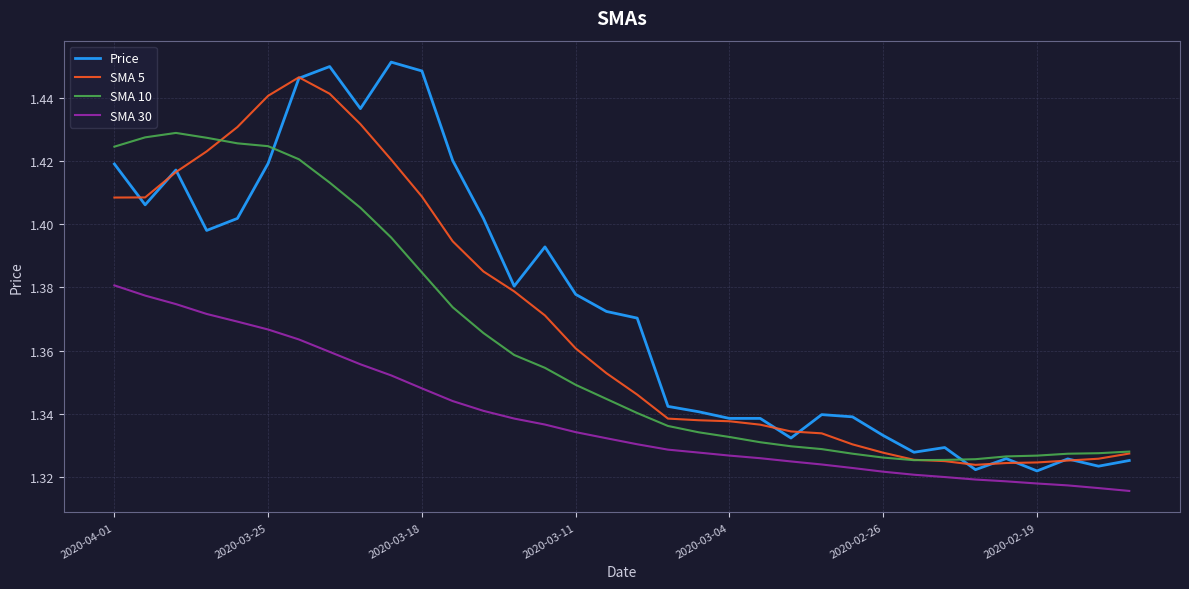

Which series has the largest range (max minus min)?

Price